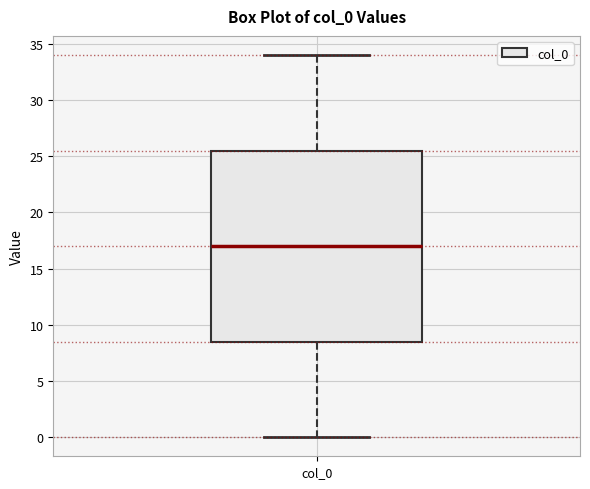

Transcribe this box plot: give where the median line is, the range the box spans, and where the two whiskers end, as read against the y-axis. The values are not printed on the chart, so give them approximately, as read against the axis.

median 17.0, box 8.5 to 25.5, whiskers 0.0 to 34.0